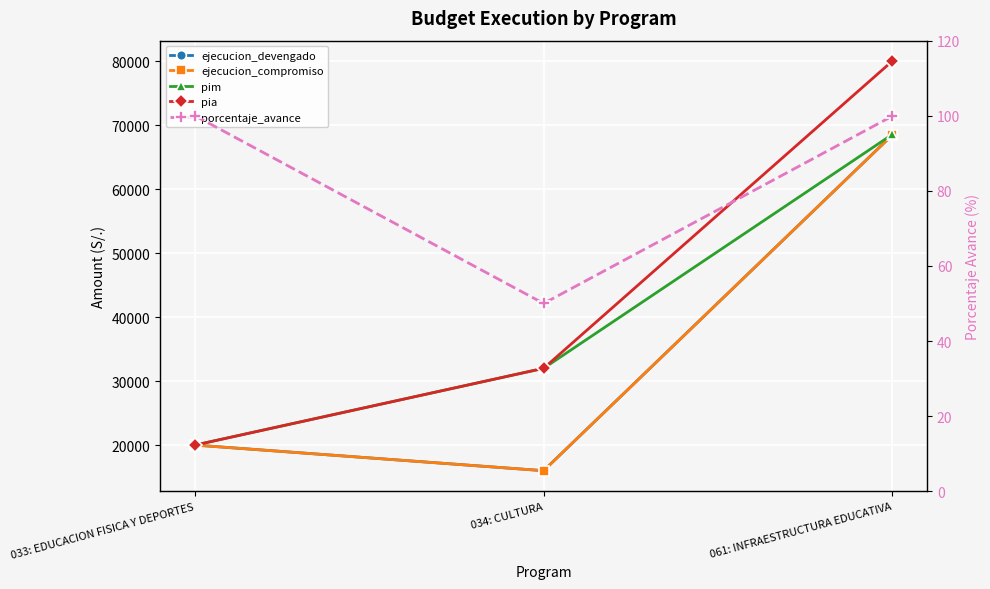

What is the value of the pim point at the 1st from the left?

20005.0